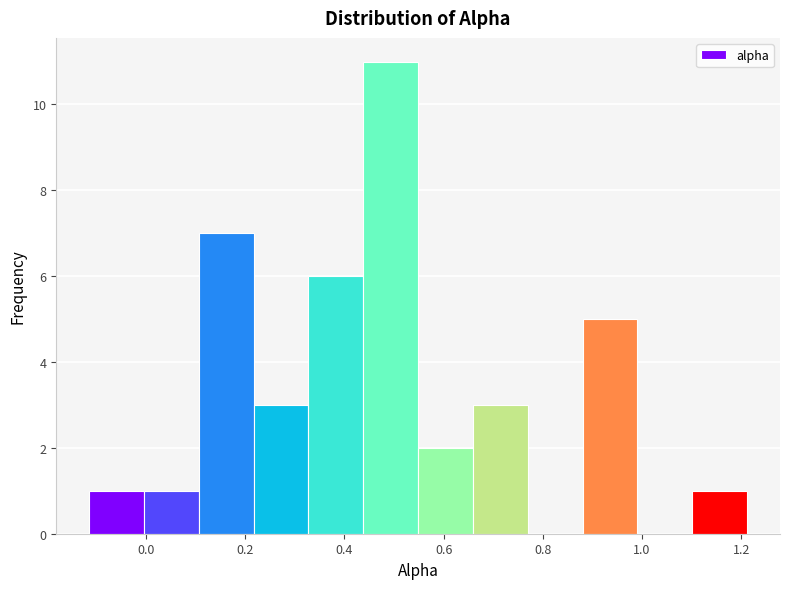

What is the height of the bar covering -0.12 to 0.00 on the x-axis? Neither the bar edges nor the heights are printed on the chart, so give them approximately, as read against the axes.

1